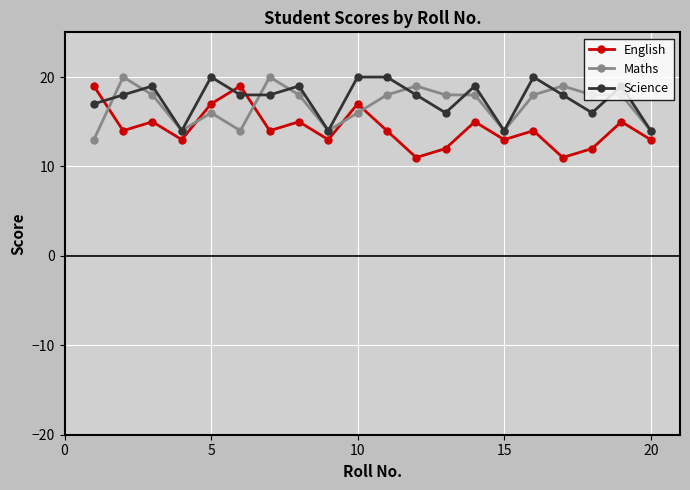

What is the difference between the maximum and minimum values in the Science series?

6